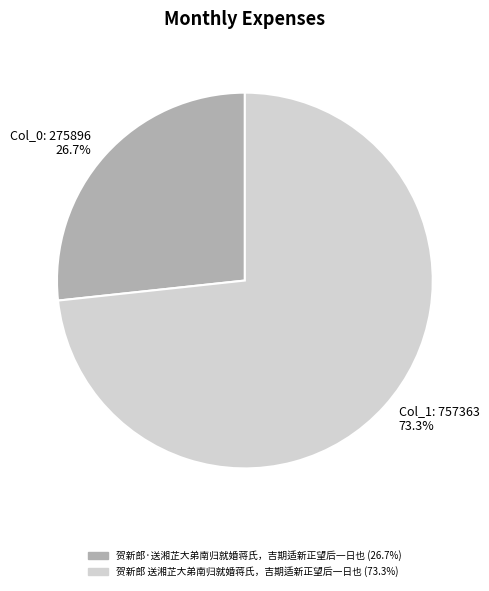

Approximately how many times larger is the value at 贺新郎 送湘芷大弟南归就婚蒋氏，吉期适新正望后一日也 compared to 贺新郎·送湘芷大弟南归就婚蒋氏，吉期适新正望后一日也?

2.7